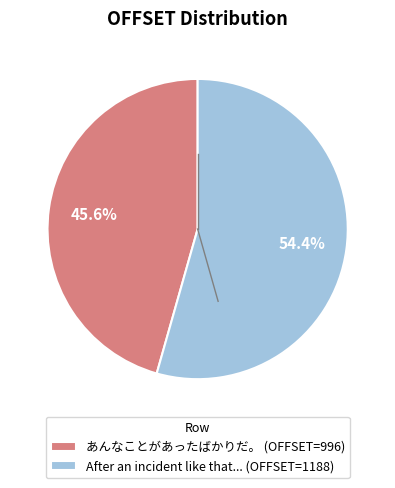

True or false: After an incident like that... accounts for 44% of the total.

False